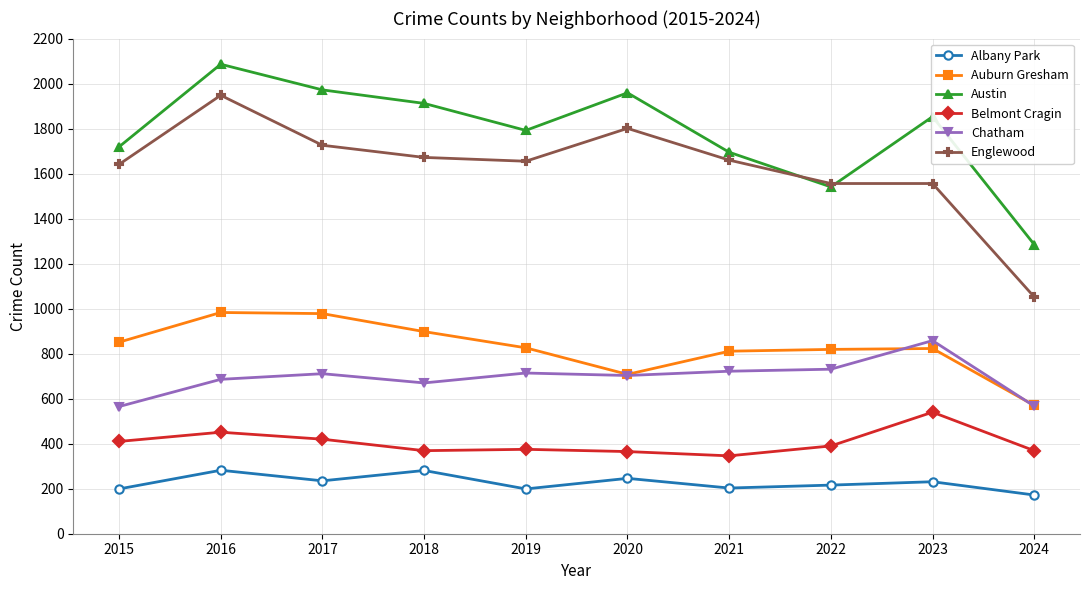

True or false: Chatham and Albany Park cross at least once.

False